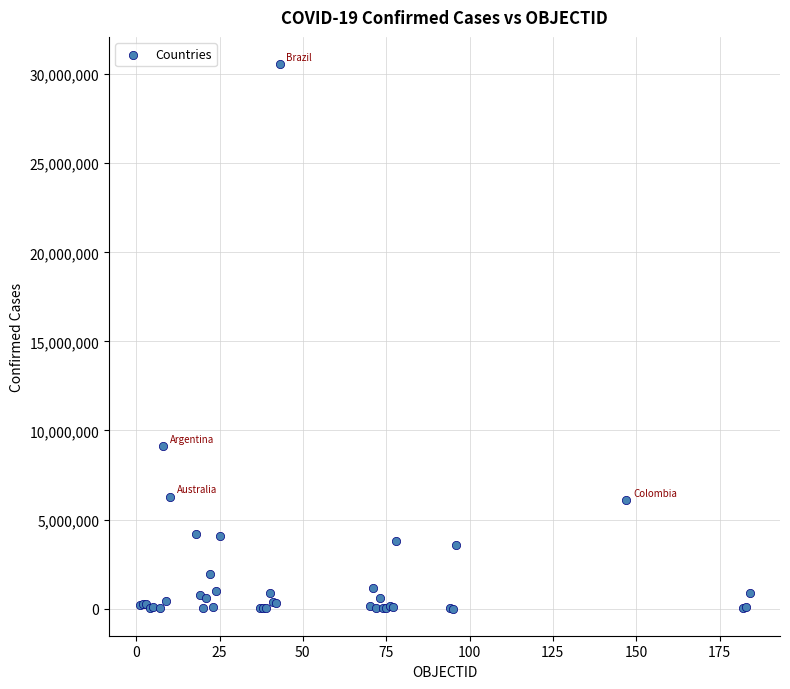

What Y value in the scatter plot is closest to 15285974?

9101319